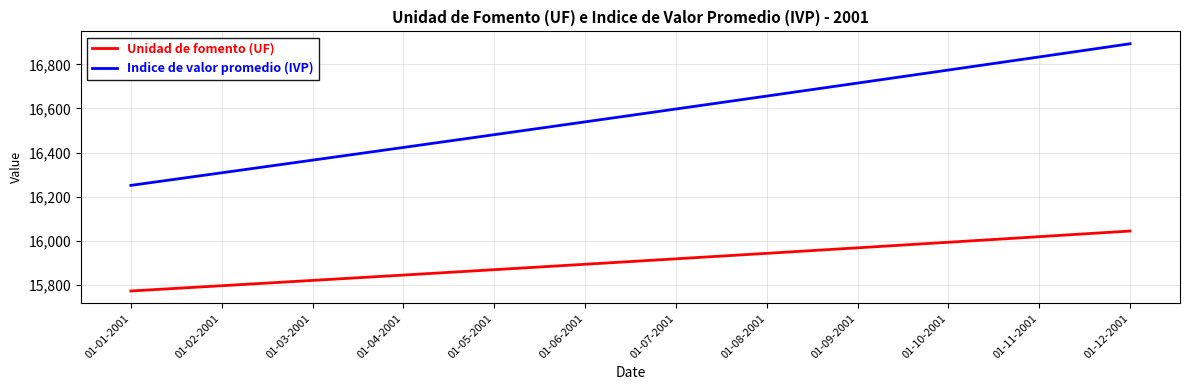

How many series are shown in this chart?

2